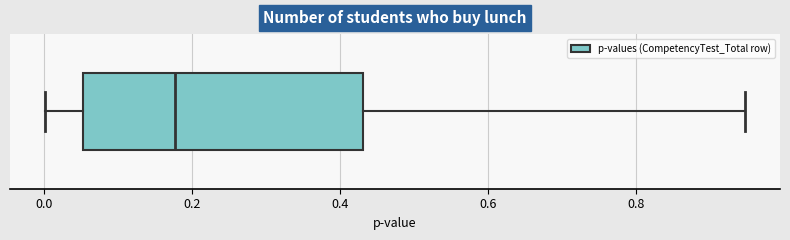

Where is the left edge of the box on the x-axis? The values are not printed on the chart, so give them approximately, as read against the axis.

0.06